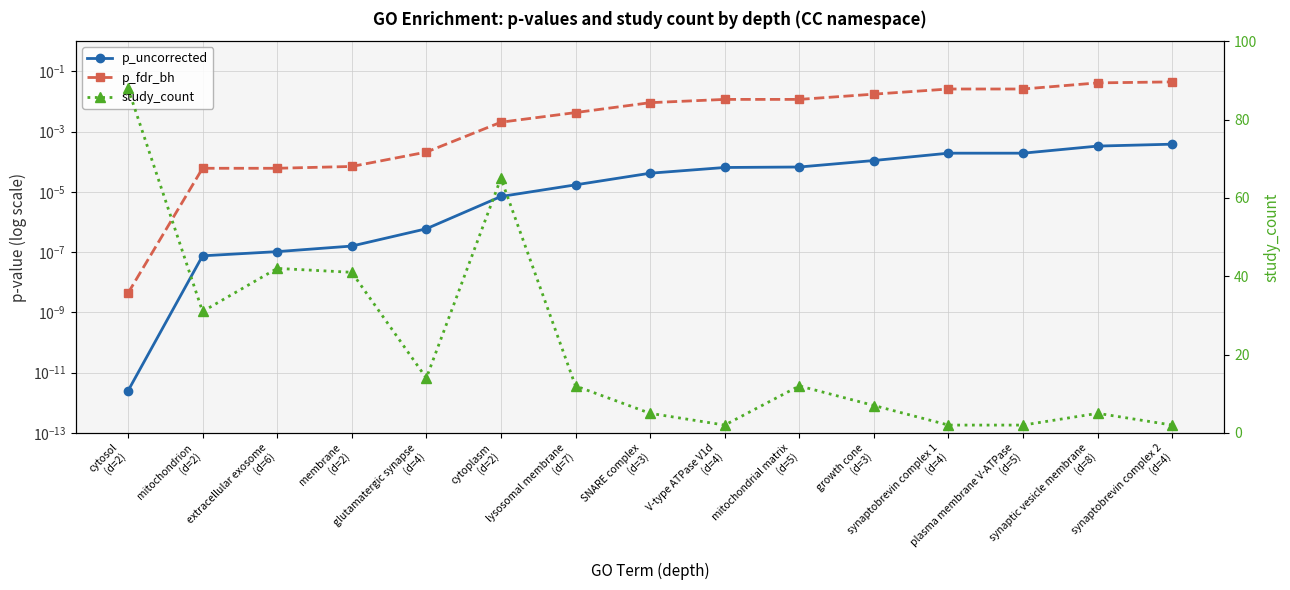

At which category is the sum across all series the highest?

cytosol
(d=2)